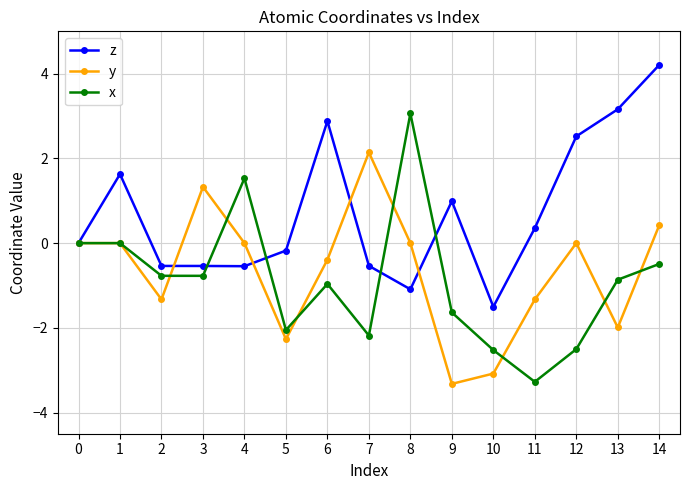

What is the total value across all series at 2?

-2.6